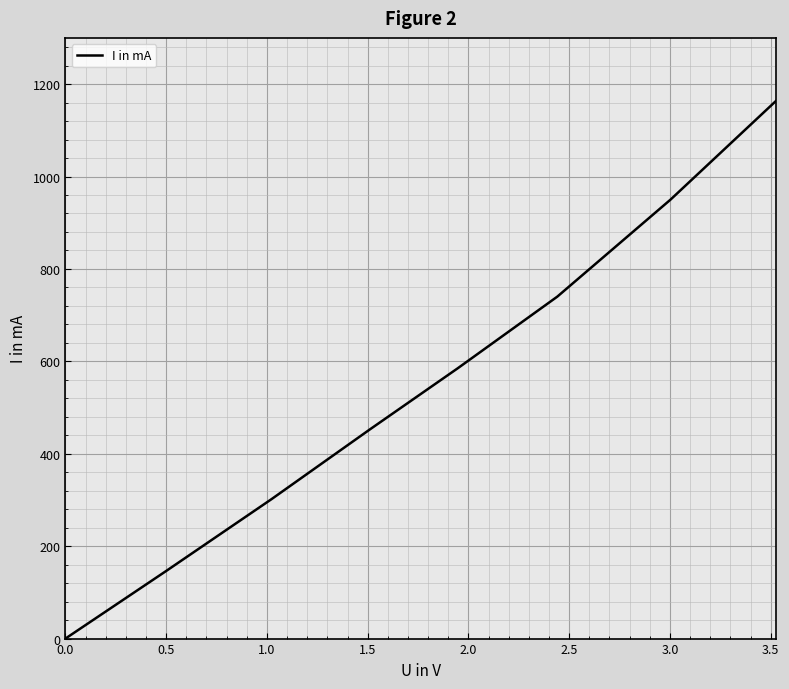

True or false: the data has more than 0 interior local peaks.

False